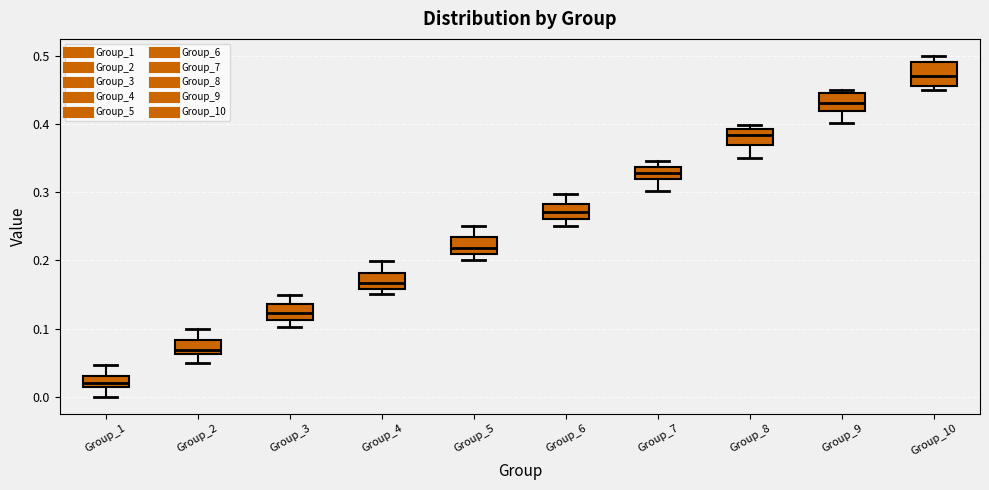

Where is the upper edge of the box for Group_4 on the y-axis? The values are not printed on the chart, so give them approximately, as read against the axis.

0.18